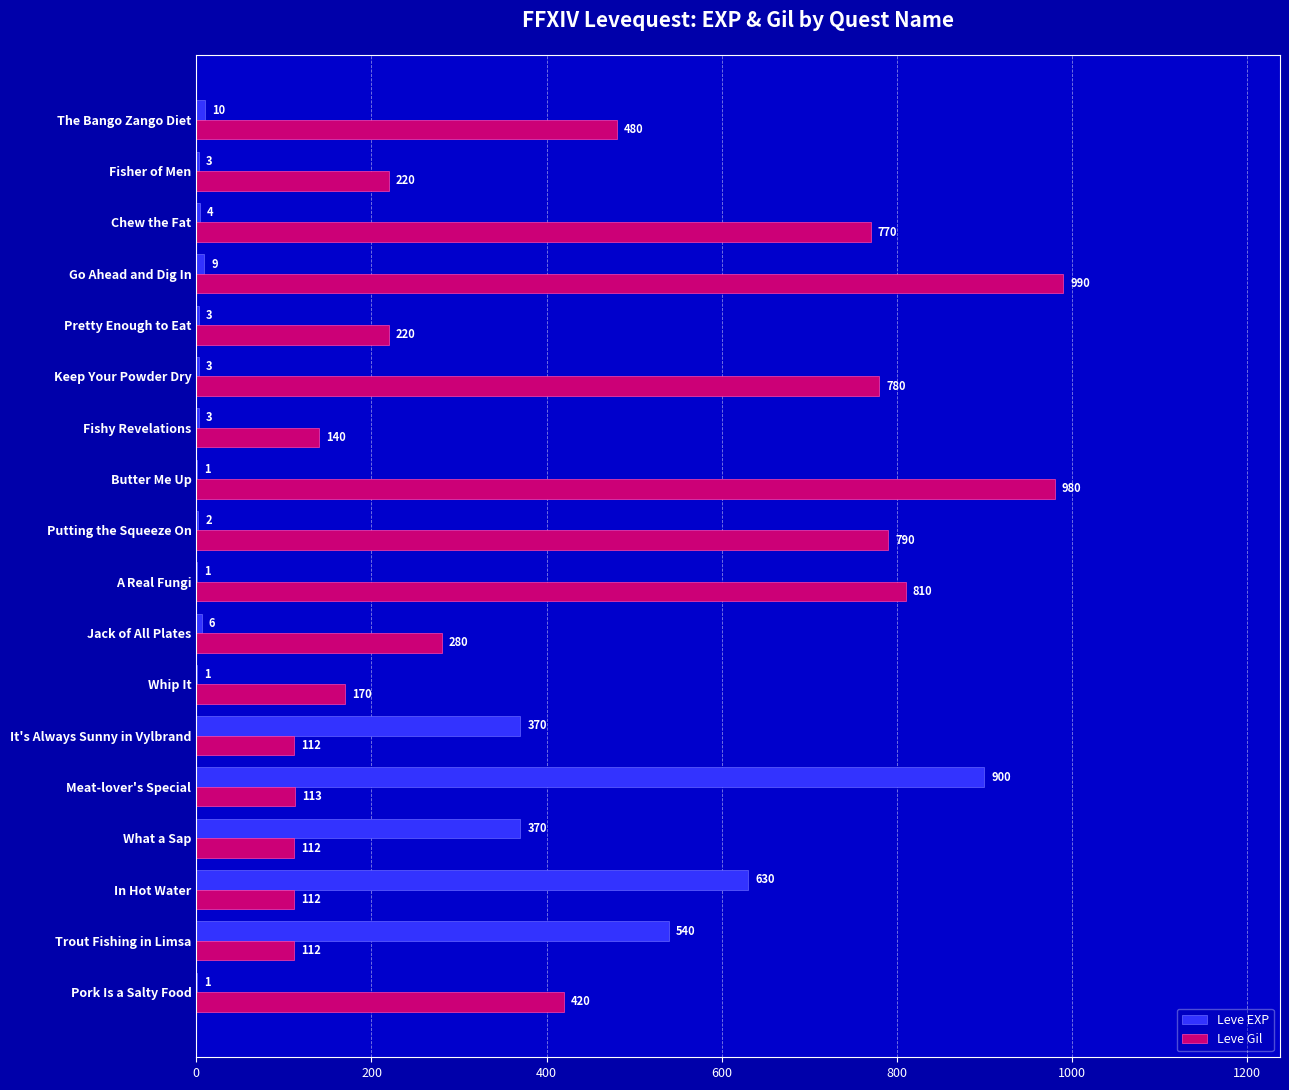

What is the total value across all series at Putting the Squeeze On?

792